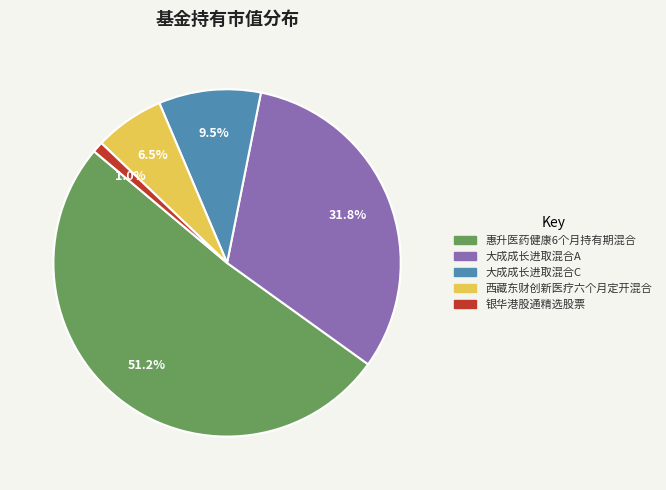

Is there a majority slice in this chart?

Yes